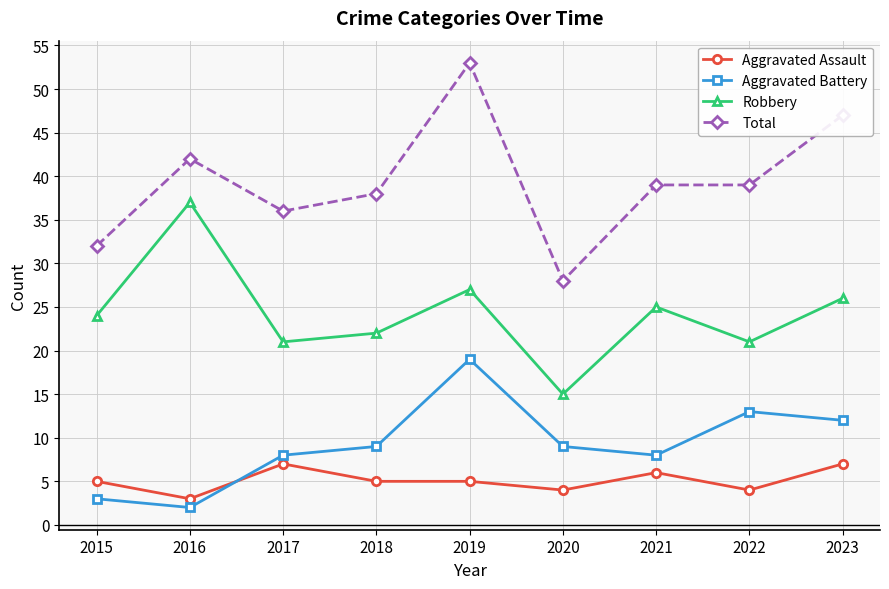

Which label corresponds to the smallest value in the chart?

2016